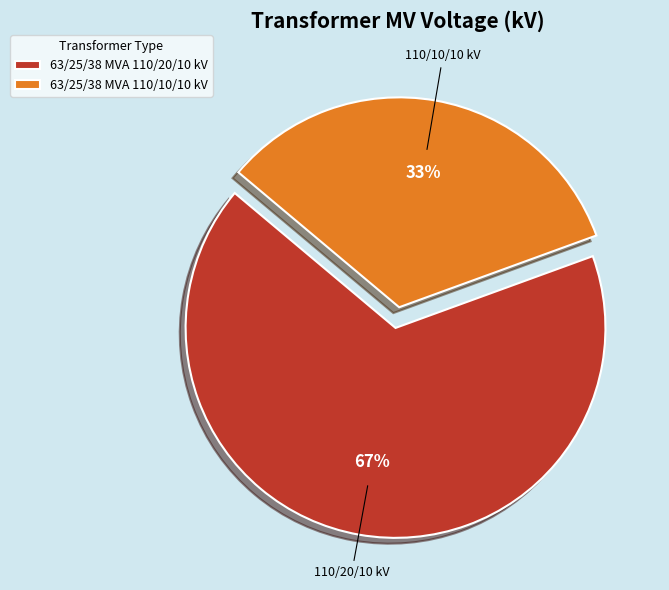

Combined, do 63/25/38 MVA 110/10/10 kV and 63/25/38 MVA 110/20/10 kV account for over 50%?

Yes